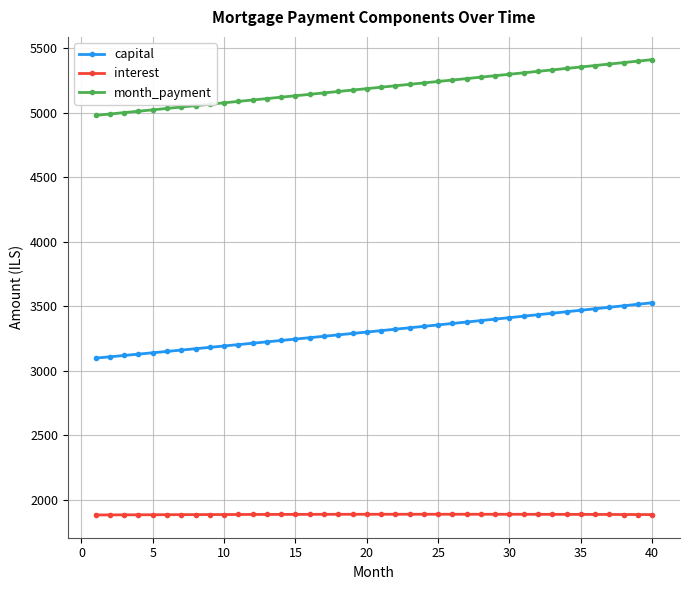

What is the maximum value shown in the chart?

5410.0